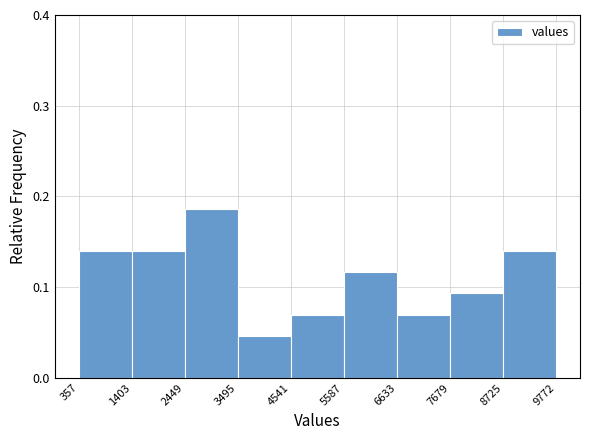

Reading left to right, list every bar in this chart as the range it spans on the x-axis followed by its height. The values are not printed on the chart, so give them approximately, as read against the axis.

357 to 1403: 0.14
1403 to 2449: 0.14
2449 to 3495: 0.19
3495 to 4541: 0.05
4541 to 5587: 0.07
5587 to 6633: 0.12
6633 to 7679: 0.07
7679 to 8725: 0.09
8725 to 9772: 0.14